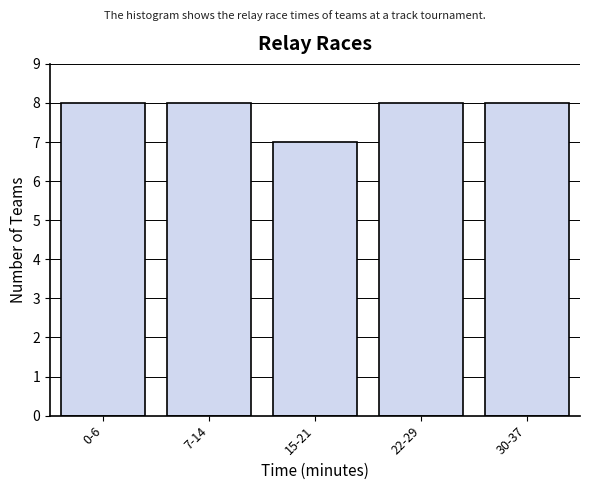

Reading left to right, what are all the values shown in this chart?

8	8	7	8	8